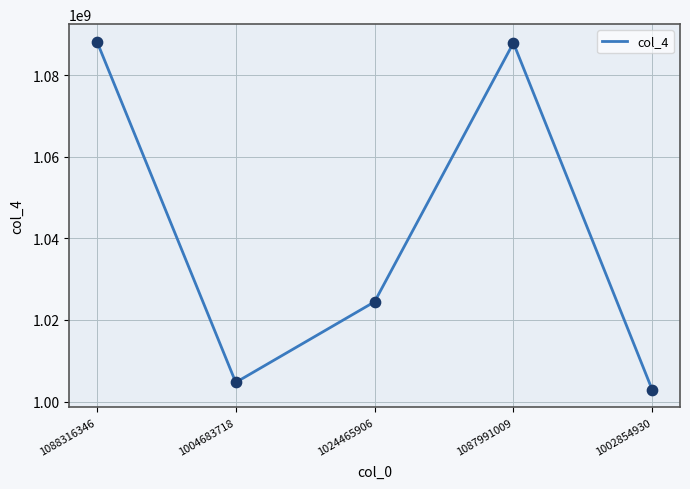

What is the change in value from 1088316346 to 1002854930?

-85461416